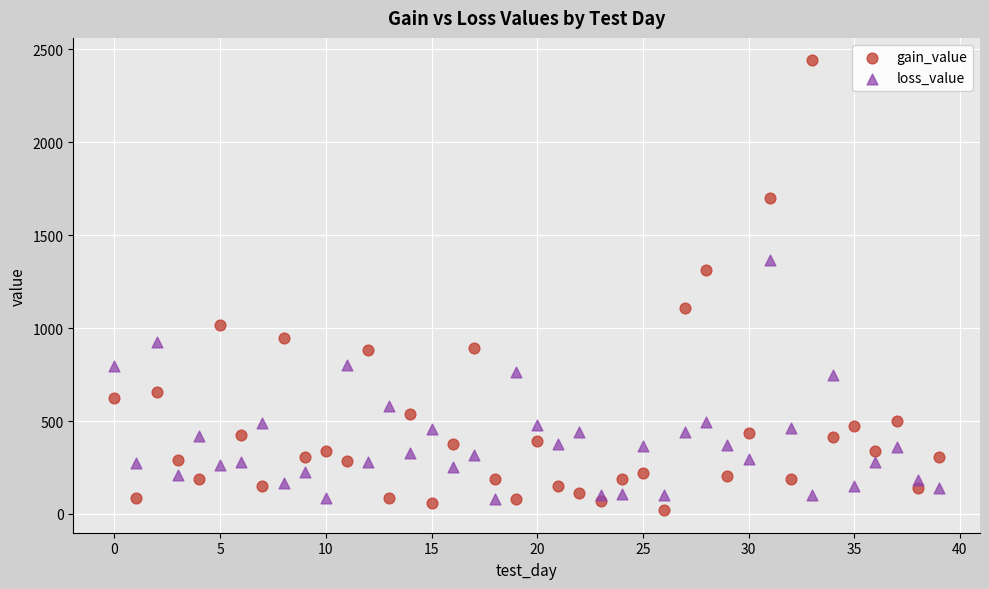

In the gain_value series, what Y value is closest to 1230?

1311.6